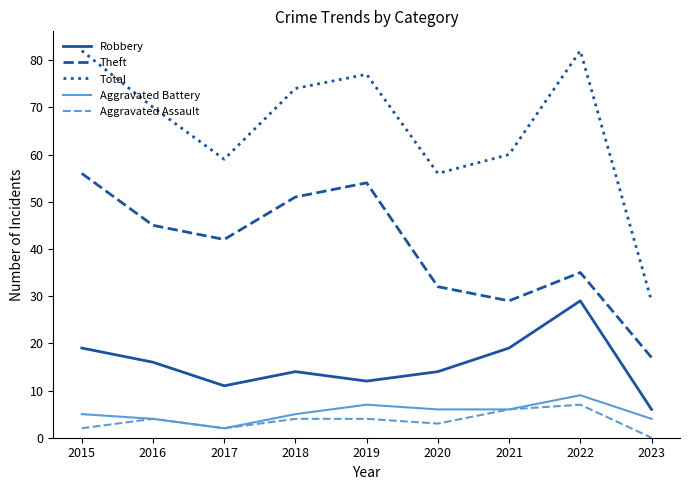

What is the lowest value of the Total series?

29